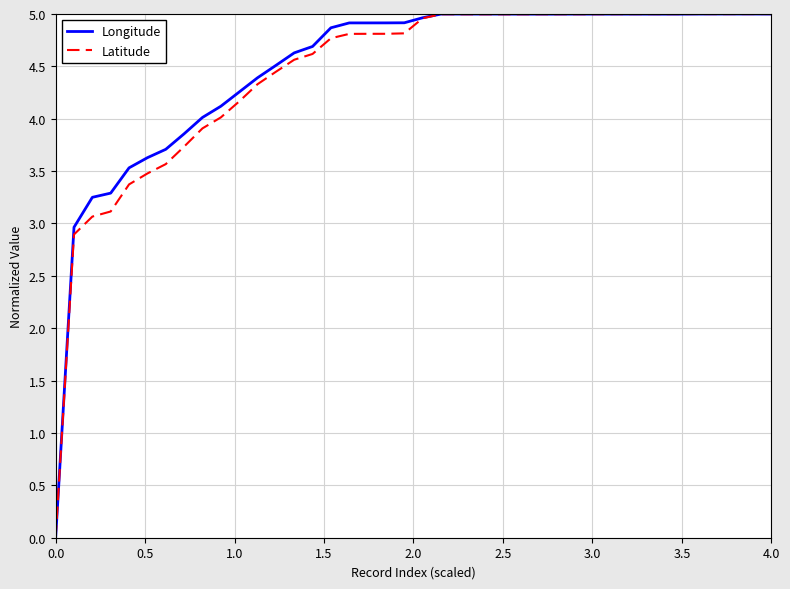

After their last crossing, which series has the higher values: Latitude or Longitude?

Latitude